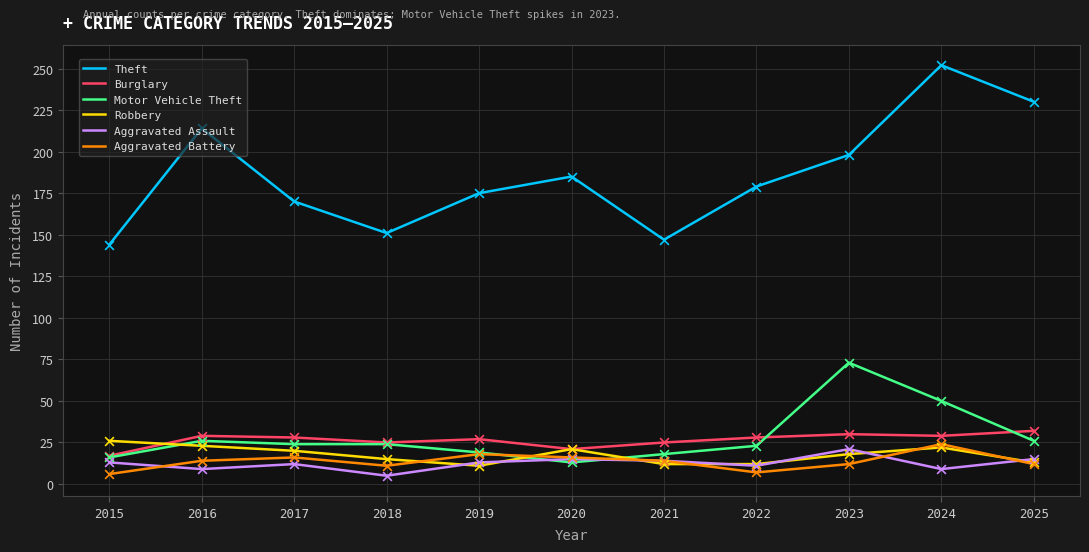

Which series changed the most between 2021 and 2022?

Theft